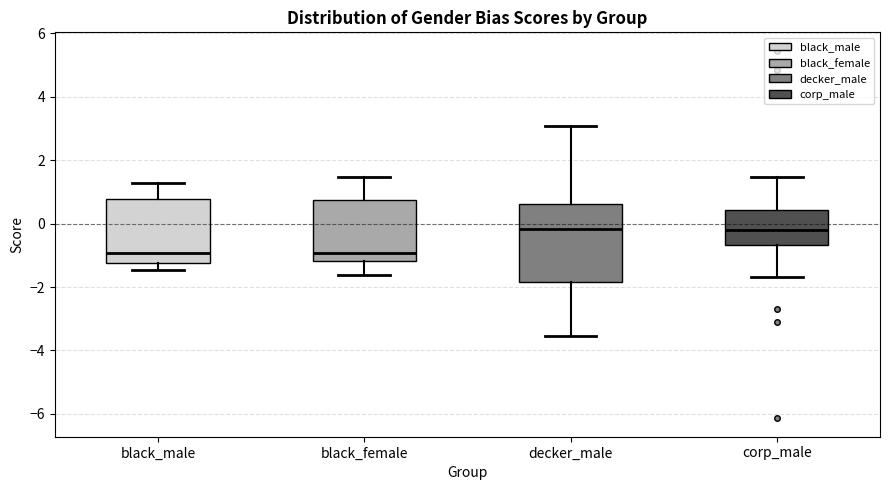

Reading left to right, read every box against the y-axis: the position of its median line, the range the box covers, and the ends of its whiskers. The values are not printed on the chart, so give them approximately, as read against the axis.

black_male: median -1.0, box -1.2 to 0.8, whiskers -1.4 to 1.2
black_female: median -1.0, box -1.2 to 0.8, whiskers -1.6 to 1.4
decker_male: median -0.2, box -1.8 to 0.6, whiskers -3.6 to 3.0
corp_male: median -0.2, box -0.6 to 0.4, whiskers -1.6 to 1.4